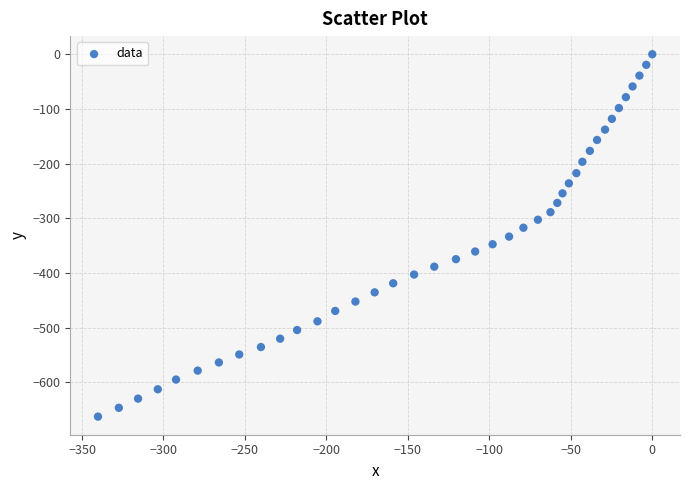

What is the range of Y values (max minus min)?

662.7